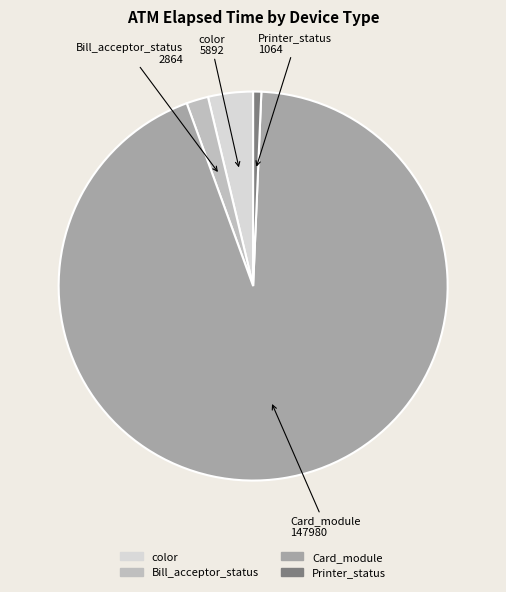

Does any single category account for the majority?

Yes